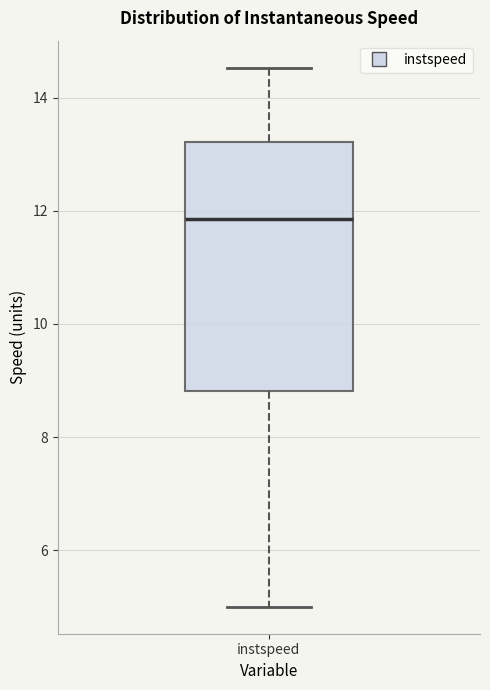

Where is the lower edge of the box for instspeed on the y-axis? The values are not printed on the chart, so give them approximately, as read against the axis.

8.8